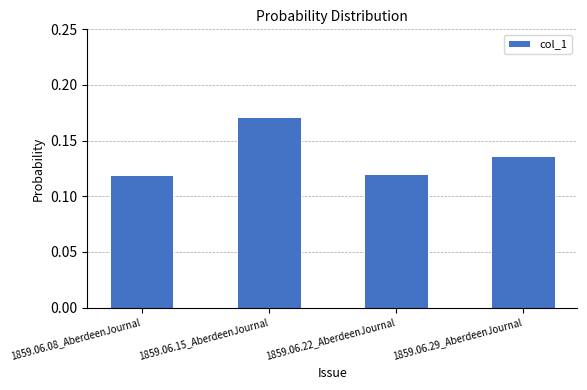

Which label corresponds to the largest value in the chart?

1859.06.15_AberdeenJournal